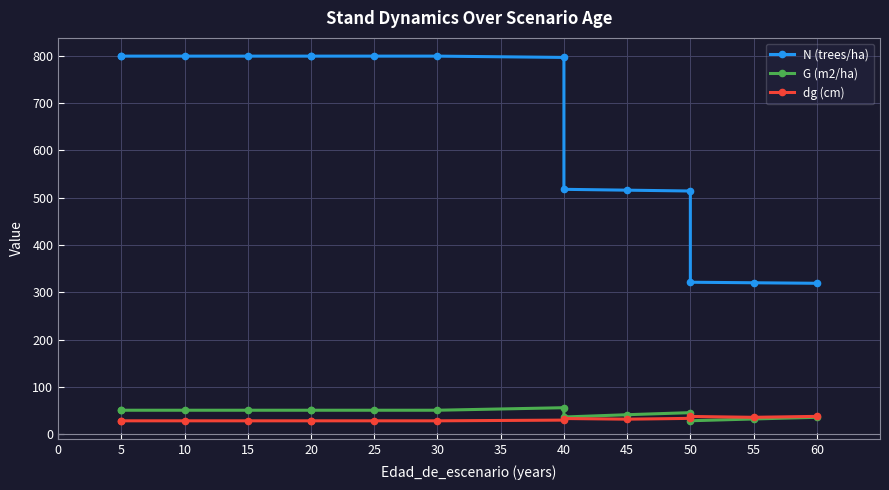

True or false: G (m2/ha) has more than 1 points higher than both neighbors.

True